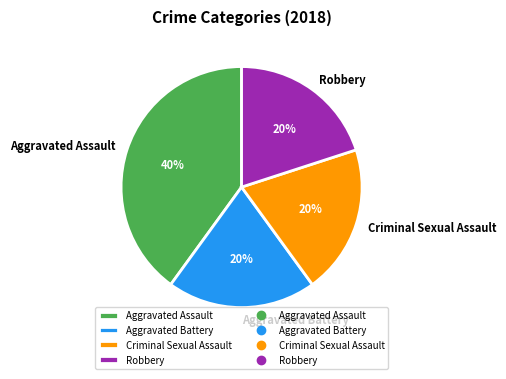

What percentage is the Aggravated Assault slice, to the nearest percent?

40%